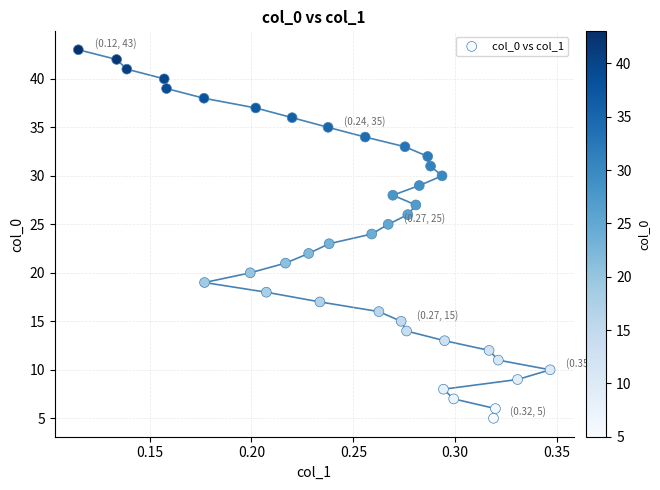

How many points are shown in the scatter plot?

39